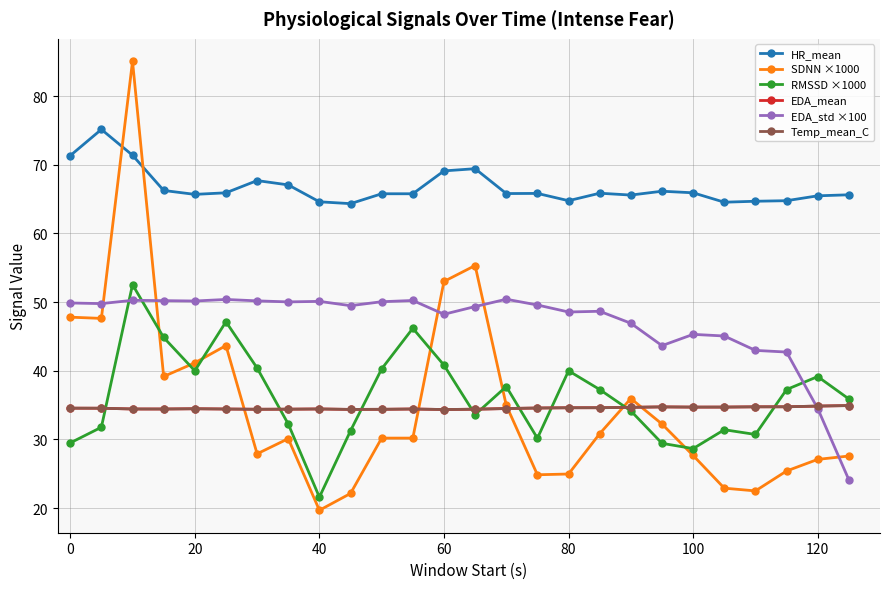

How many interior local valleys does the Temp_mean_C series have?

5